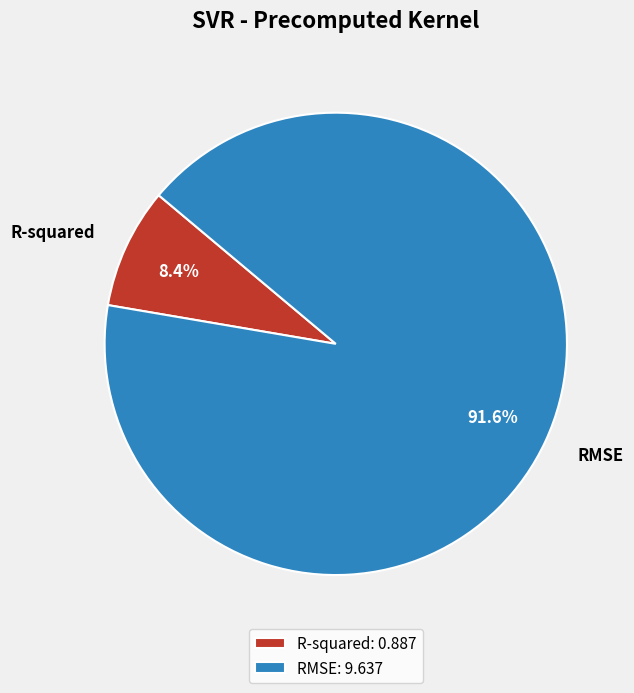

Between R-squared and RMSE, which is larger?

RMSE